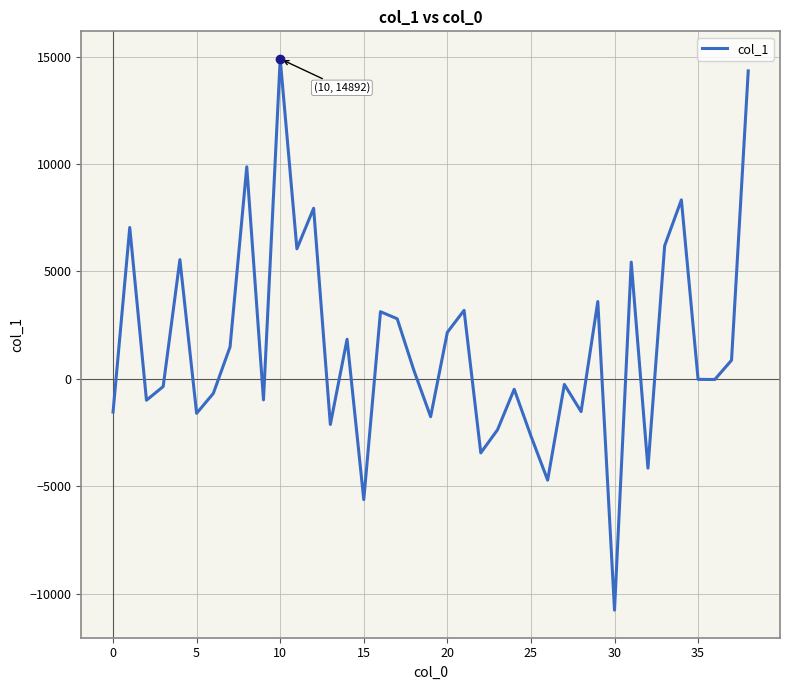

What is the difference between the maximum and minimum values?

25659.1